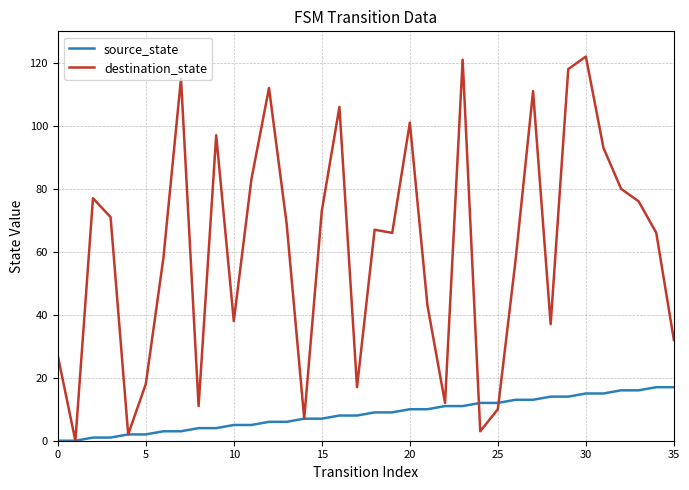

Rank the series by their average value, from lowest to highest.

source_state, destination_state